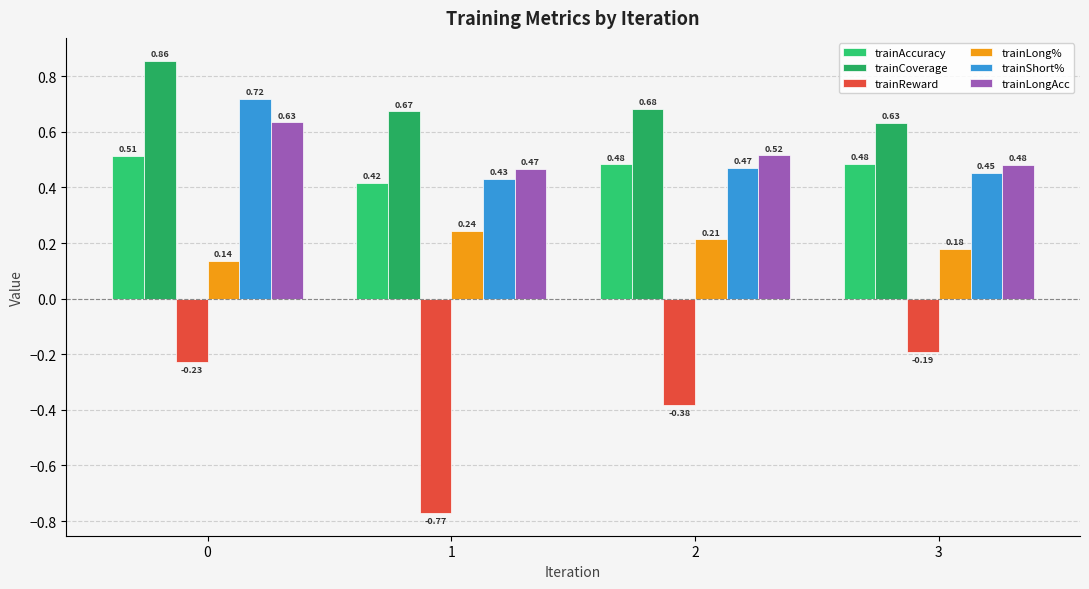

Reading left to right, list all the values displayed in this chart.

trainAccuracy: 0.5	0.4	0.5	0.5
trainCoverage: 0.9	0.7	0.7	0.6
trainReward: -0.2	-0.8	-0.4	-0.2
trainLong%: 0.1	0.2	0.2	0.2
trainShort%: 0.7	0.4	0.5	0.5
trainLongAcc: 0.6	0.5	0.5	0.5